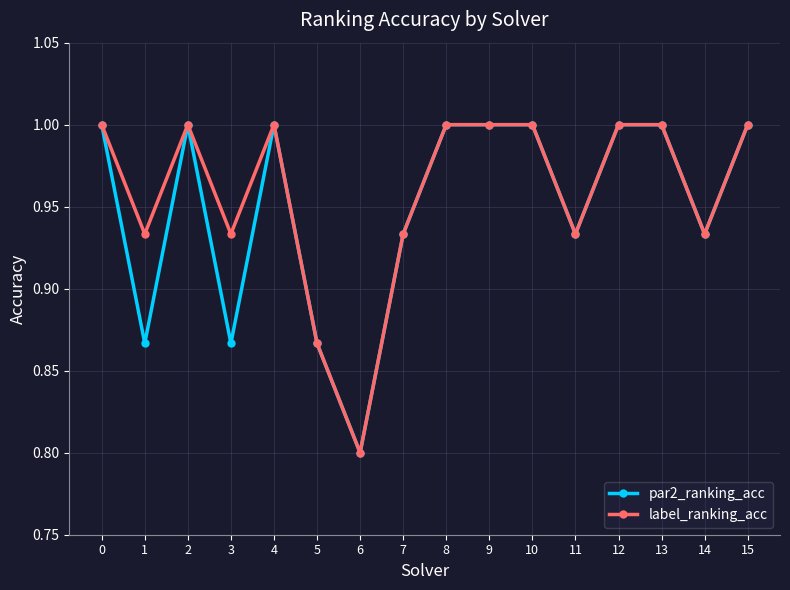

Where is par2_ranking_acc nearest to the value 0?

6